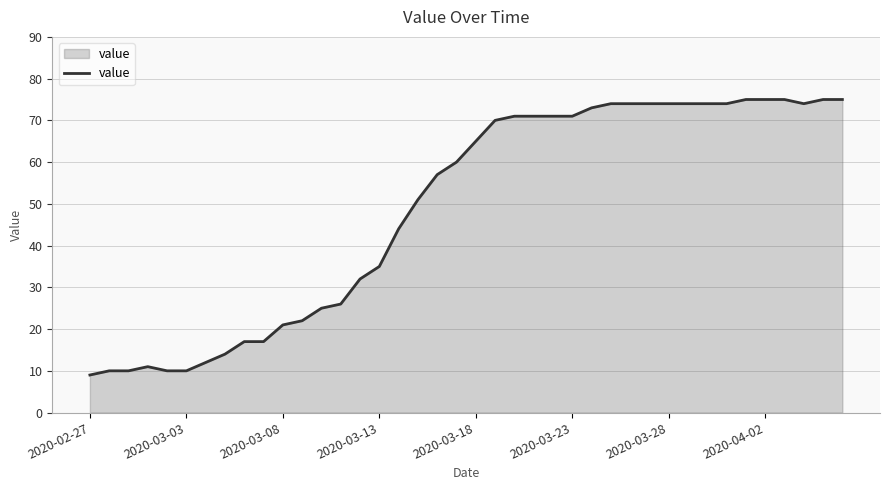

What is the greatest value displayed?

75